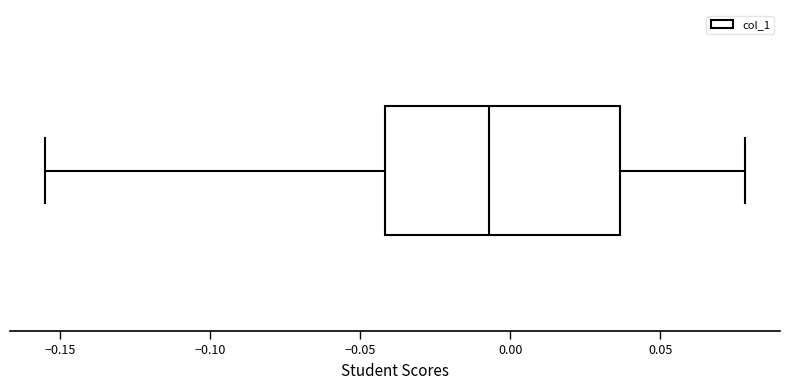

Where does the left whisker of the box end on the x-axis? The values are not printed on the chart, so give them approximately, as read against the axis.

-0.155